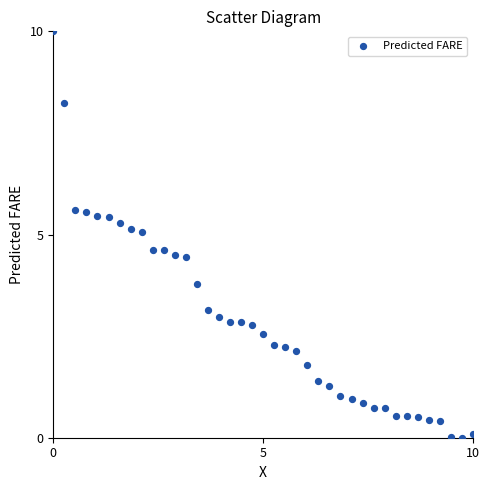

What is the range of Y values (max minus min)?

10.0